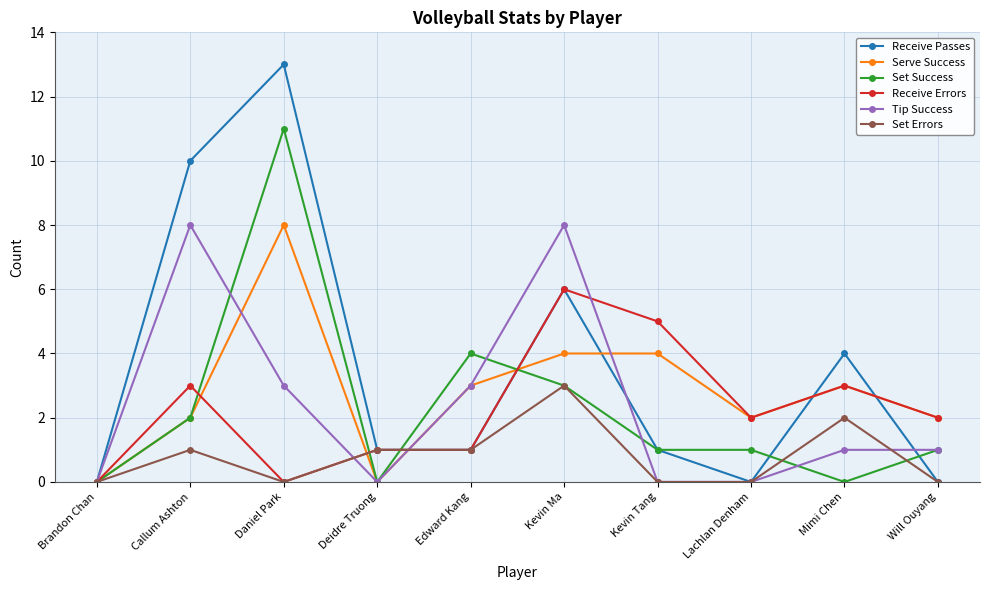

The value of Receive Passes at Kevin Tang is 1. True or false?

True